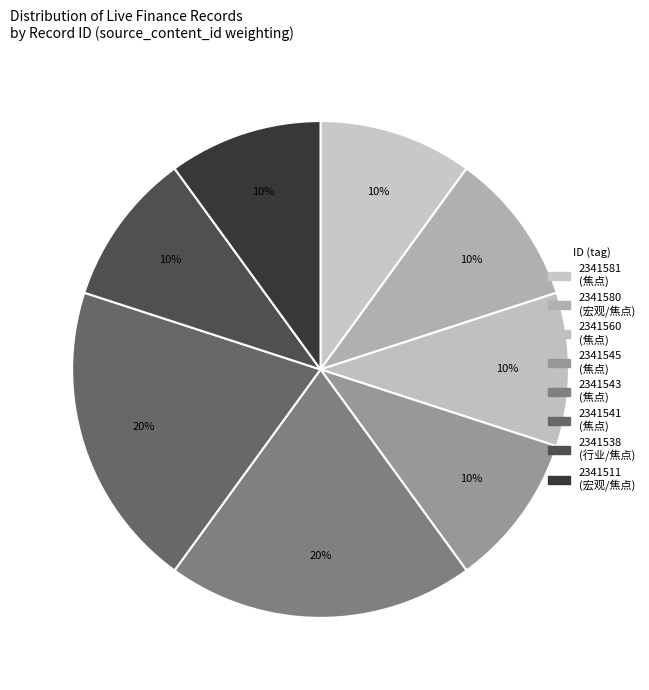

How many segments does this pie chart have?

8